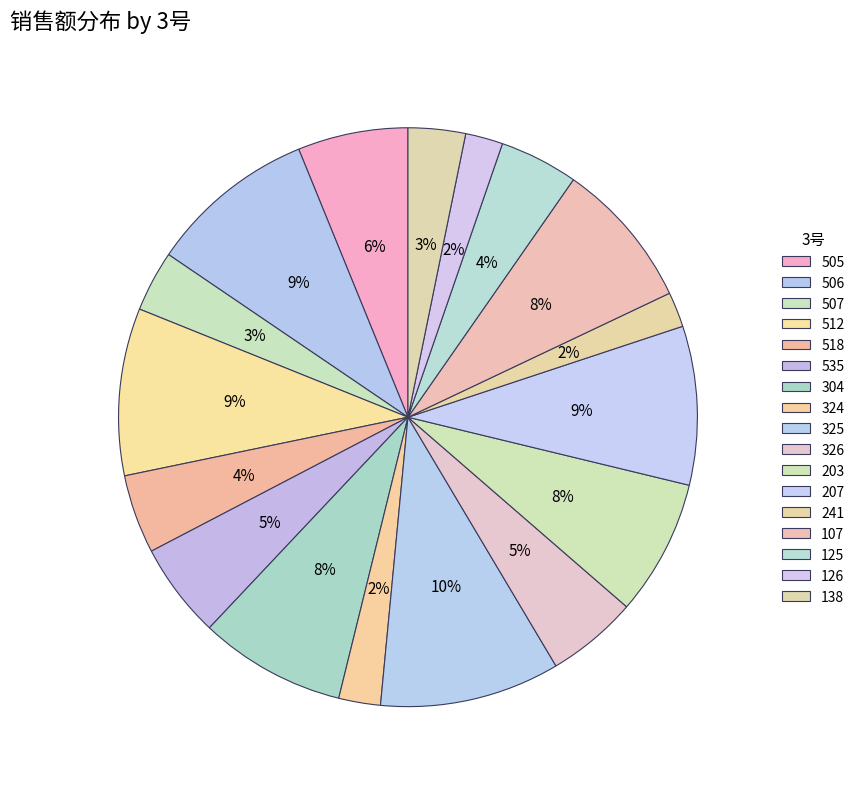

To the nearest percent, what portion does 126 represent?

2%